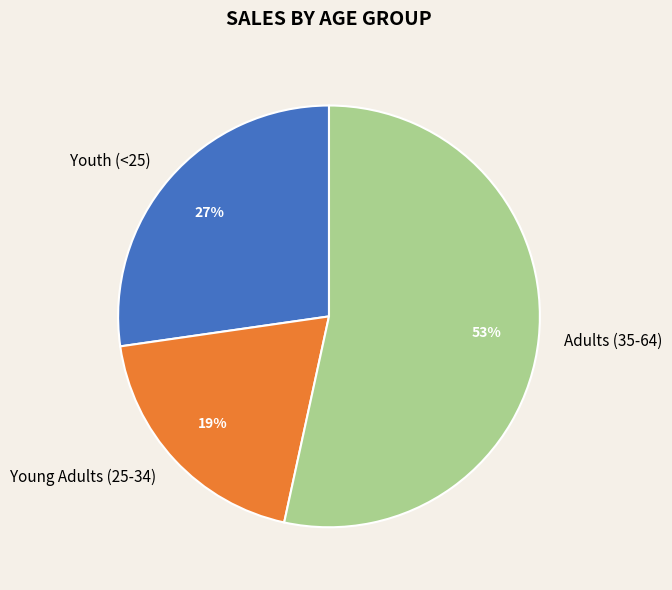

What is the smallest slice in the pie chart?

Young Adults (25-34)